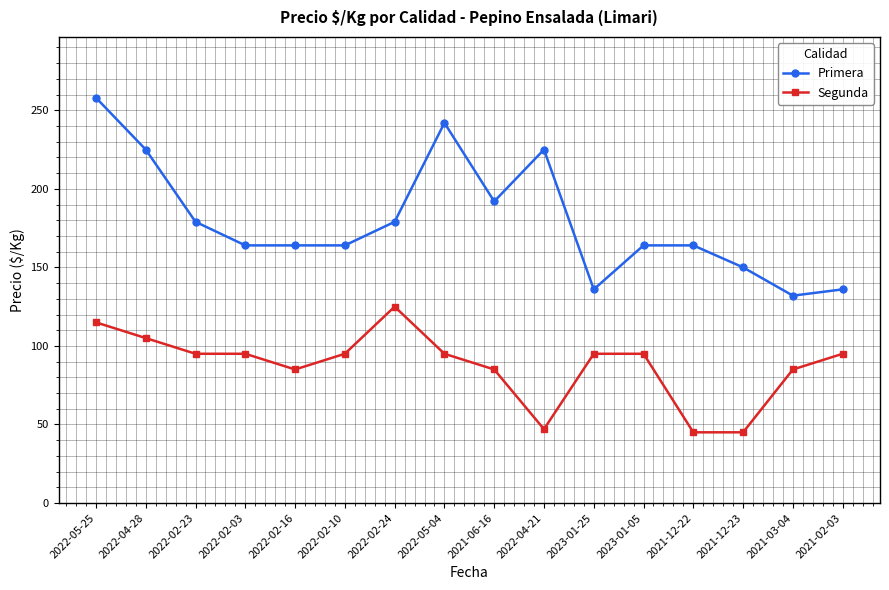

Reading left to right, extract all data points from this chart.

Primera: 258	225	179	164	164	164	179	242	192	225	136	164	164	150	132	136
Segunda: 115	105	95	95	85	95	125	95	85	47	95	95	45	45	85	95